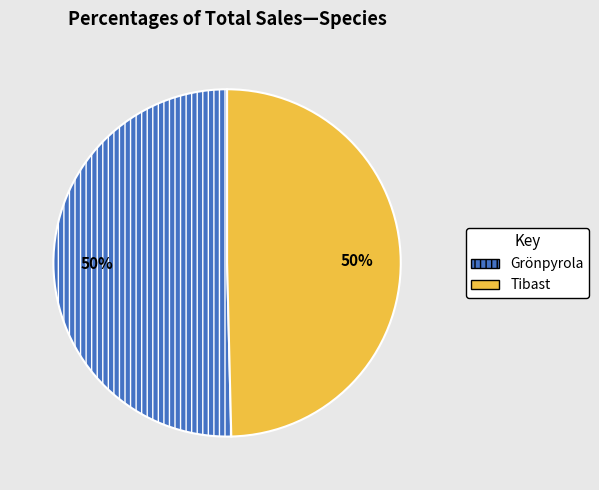

To the nearest percent, what is the combined percentage of Tibast and Grönpyrola?

100%